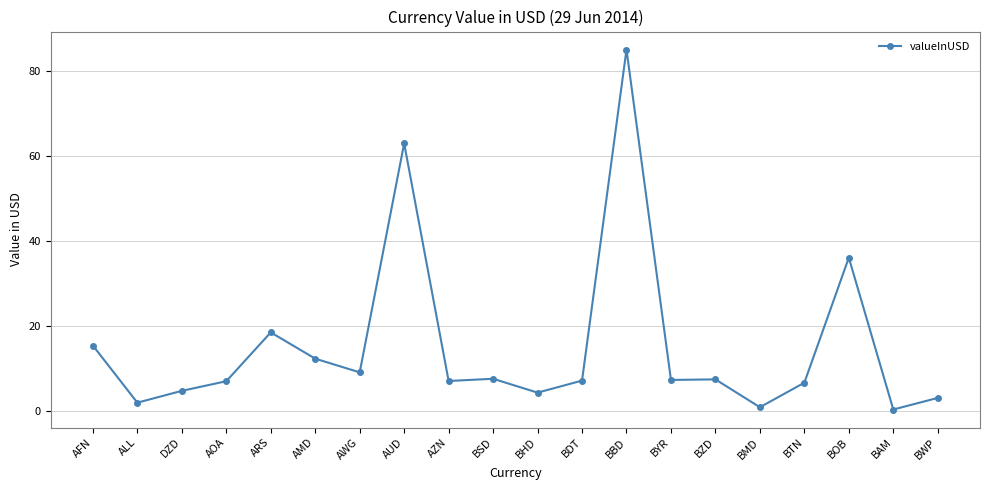

How many distinct data groups are displayed?

1